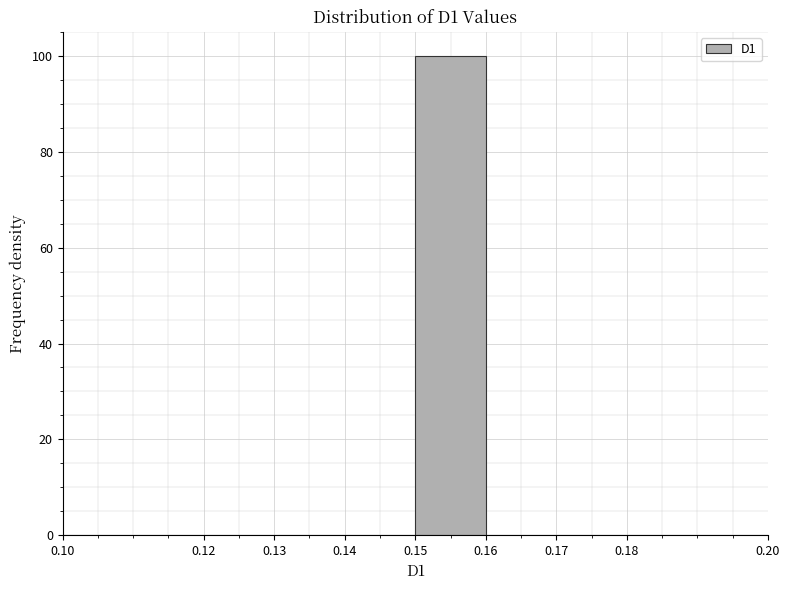

Reading left to right, list every bar in this chart as the range it spans on the x-axis followed by its height. The values are not printed on the chart, so give them approximately, as read against the axis.

0.10 to 0.12: 0
0.12 to 0.13: 0
0.13 to 0.14: 0
0.14 to 0.15: 0
0.15 to 0.16: 100
0.16 to 0.17: 0
0.17 to 0.18: 0
0.18 to 0.20: 0